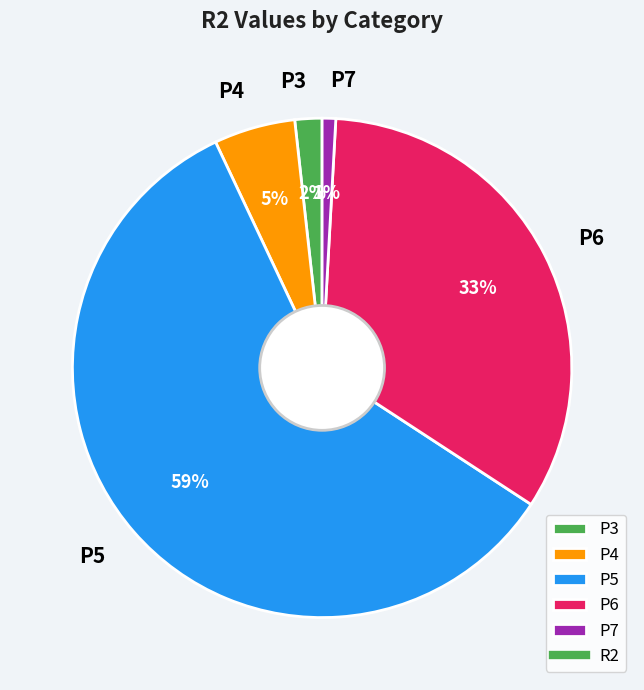

Is the sum of P7 and P6 greater than half?

No